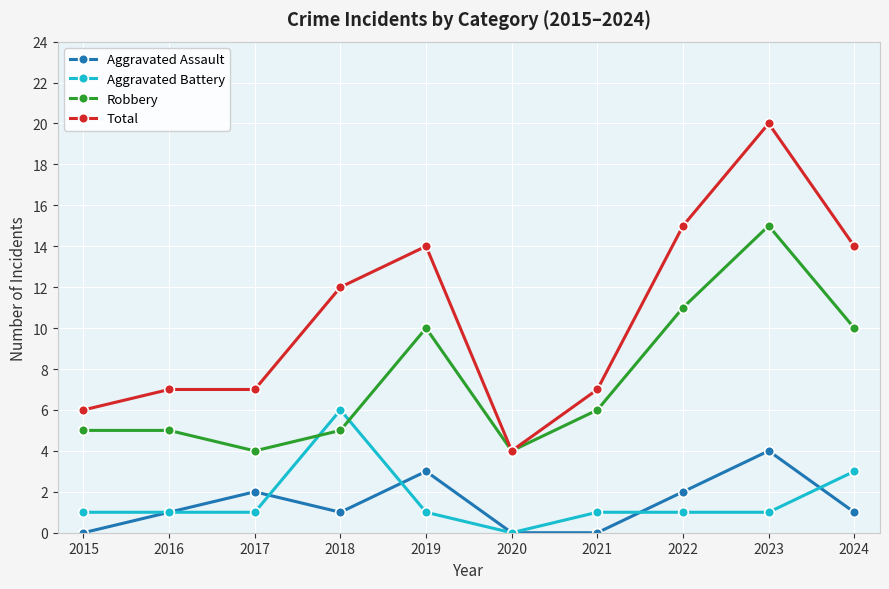

Is the value of Aggravated Assault at 2022 greater than the value of Robbery at 2018?

No